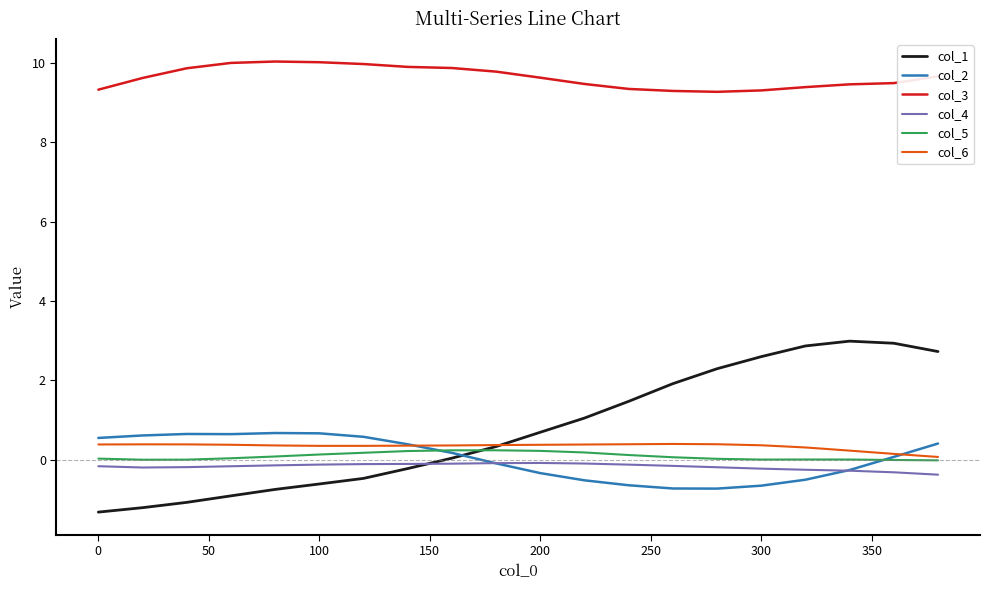

True or false: col_3 and col_6 intersect in this chart.

False